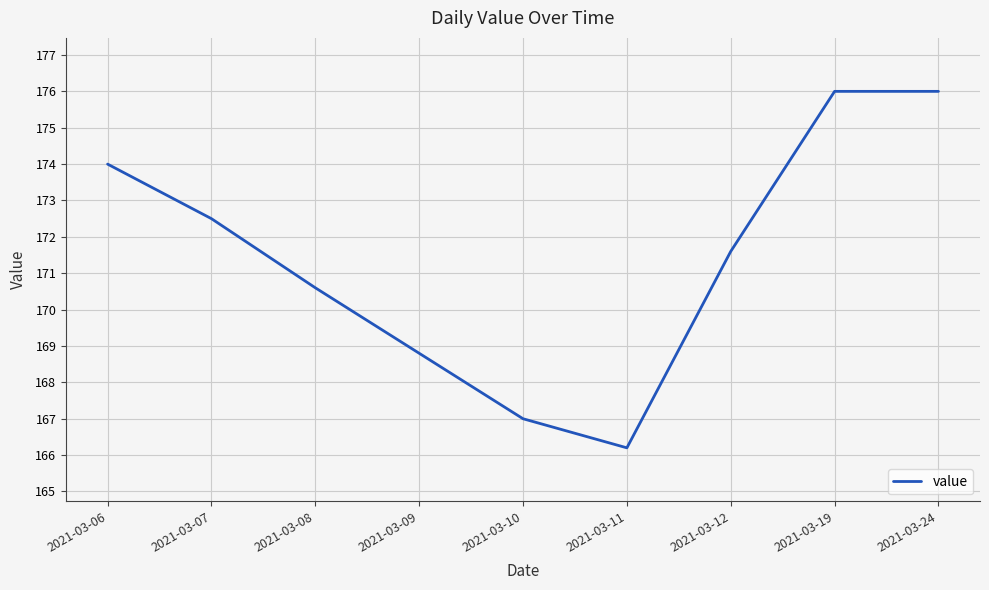

What is the difference between the maximum and minimum values?

9.8